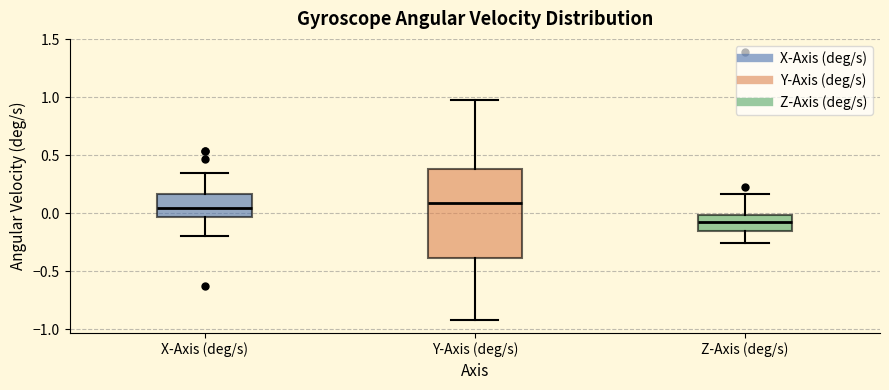

Reading left to right, read every box against the y-axis: the position of its median line, the range the box covers, and the ends of its whiskers. The values are not printed on the chart, so give them approximately, as read against the axis.

X-Axis (deg/s): median 0.05, box -0.05 to 0.15, whiskers -0.20 to 0.35
Y-Axis (deg/s): median 0.10, box -0.40 to 0.40, whiskers -0.90 to 0.95
Z-Axis (deg/s): median -0.10, box -0.15 to 0.00, whiskers -0.25 to 0.15